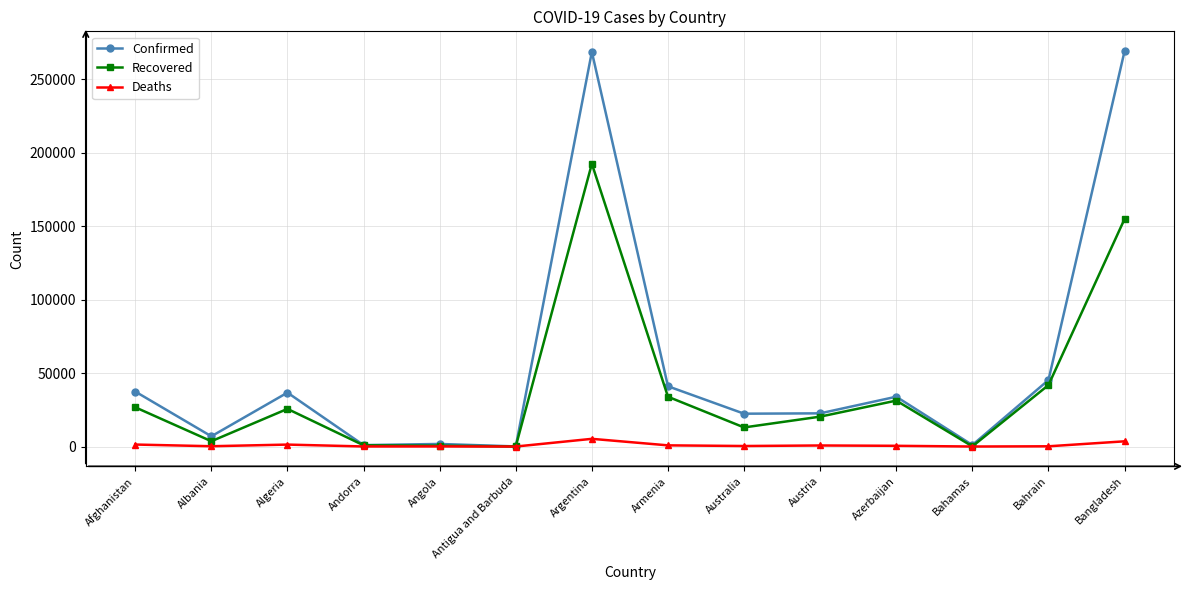

True or false: Confirmed has a value of 12205 at Afghanistan.

False